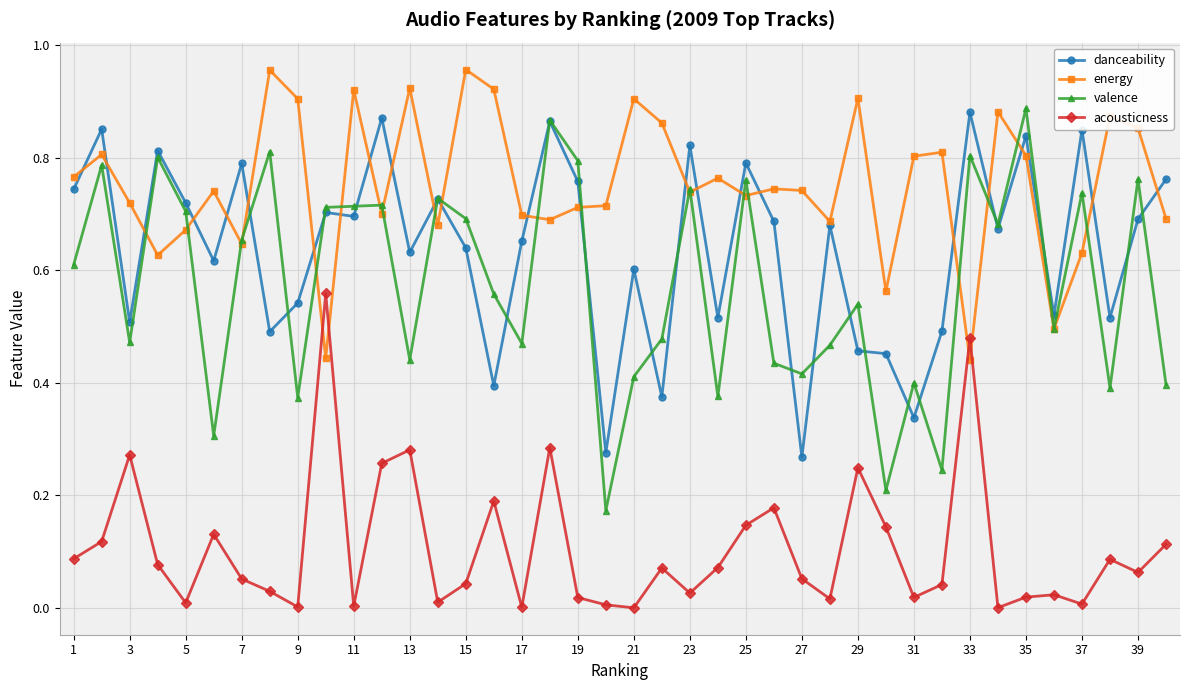

True or false: valence has more than 1 interior local peaks.

True